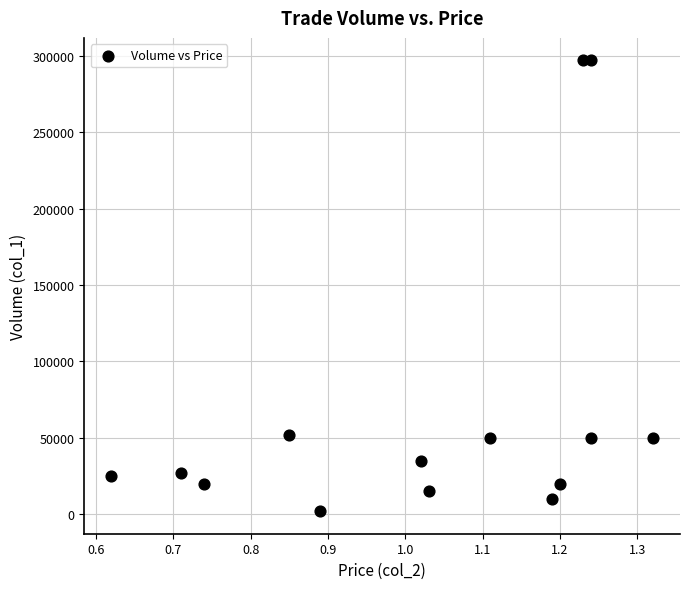

What is the range of Y values (max minus min)?

295000